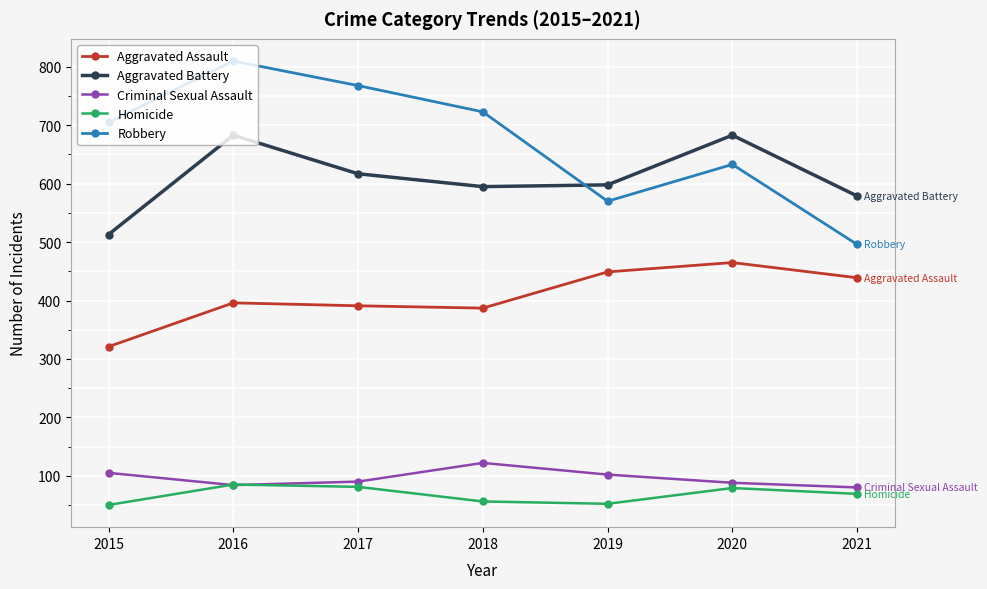

What is the average value of the Aggravated Assault series?

407